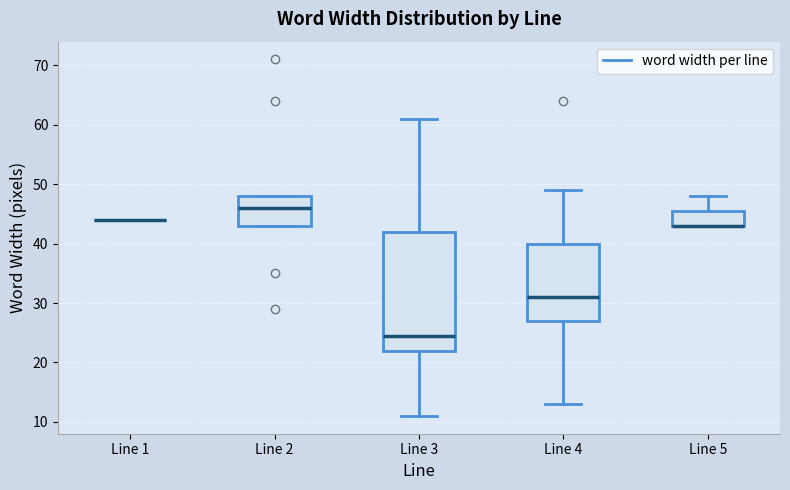

Reading left to right, read every box against the y-axis: the position of its median line, the range the box covers, and the ends of its whiskers. The values are not printed on the chart, so give them approximately, as read against the axis.

Line 1: box collapsed to a line at 44, whiskers 44 to 44
Line 2: median 46, box 43 to 48, whiskers 43 to 48
Line 3: median 25, box 22 to 42, whiskers 11 to 61
Line 4: median 31, box 27 to 40, whiskers 13 to 49
Line 5: median 43 (drawn on the box's lower edge), box 43 to 46, whiskers 43 to 48